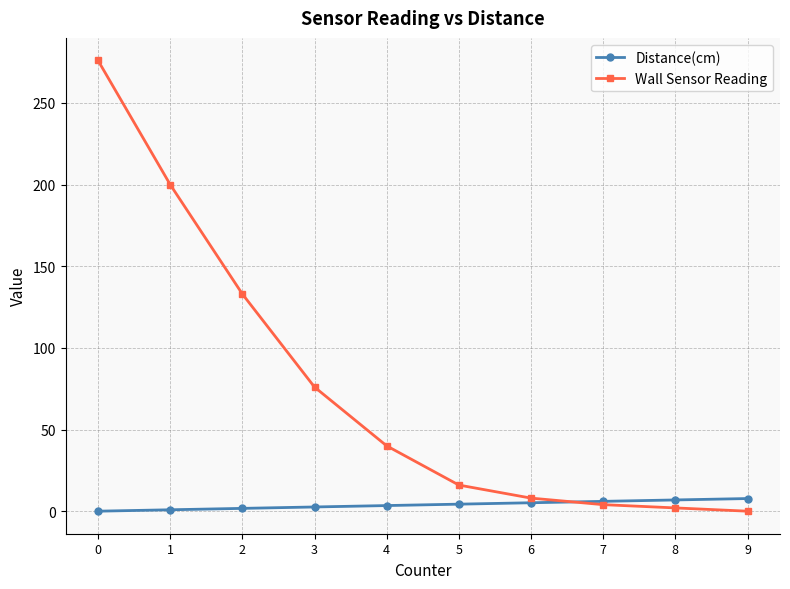

How many lines are shown in the chart?

2